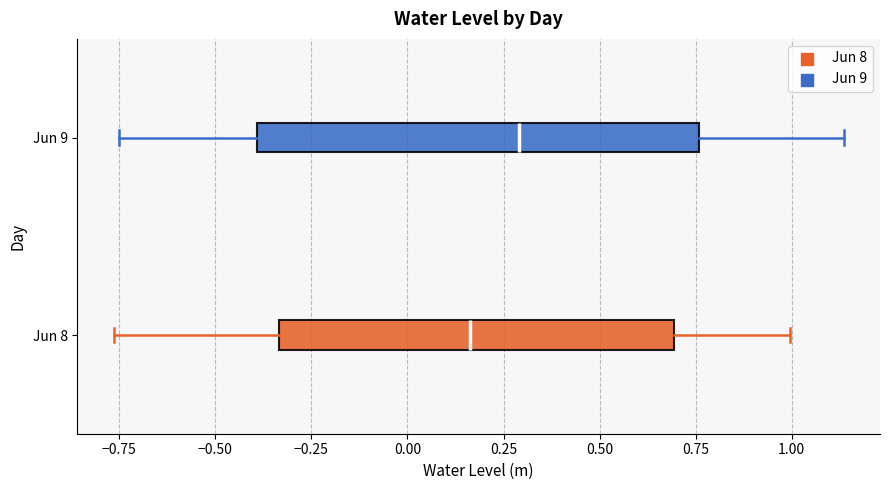

Comparing the boxes themselves (not the whiskers), which one is the widest?

Jun 9